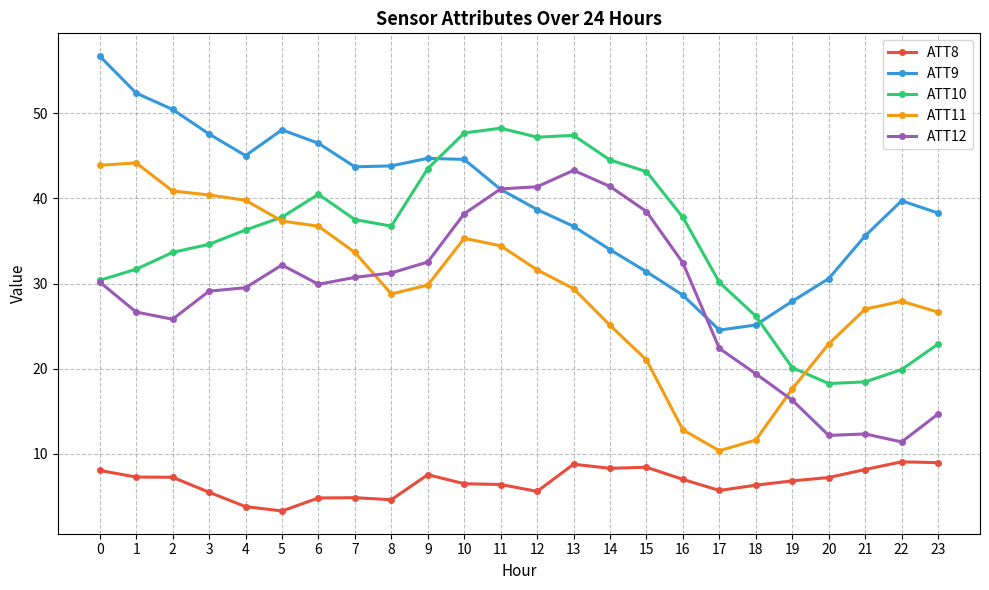

True or false: ATT12 and ATT8 intersect in this chart.

False